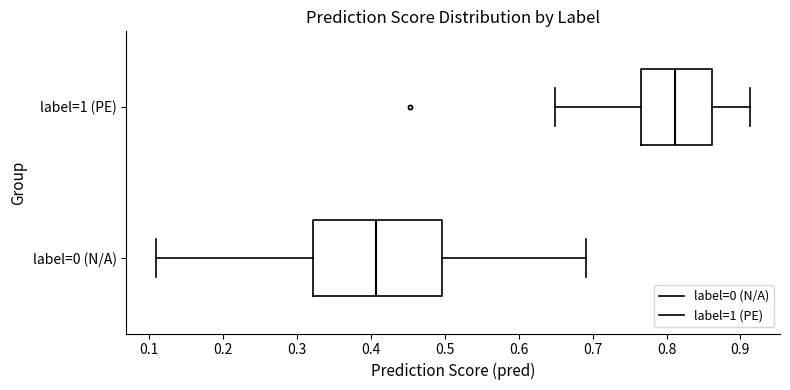

Which box has the furthest to the right median line?

label=1 (PE)